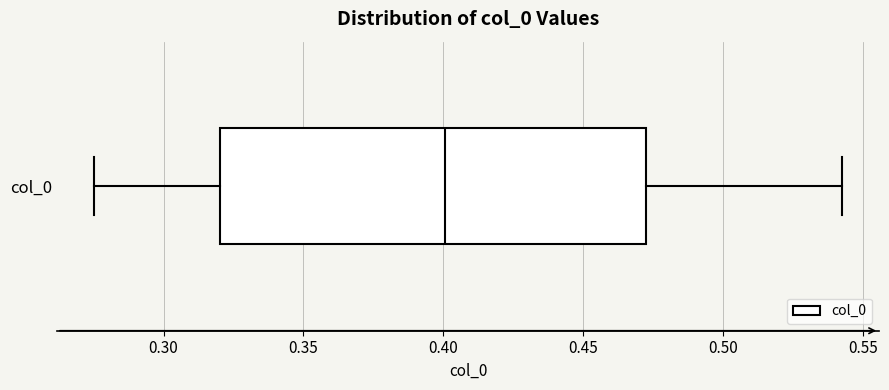

Read this box plot against the x-axis: the position of the median line, the range covered by the box, and the ends of both whiskers. The values are not printed on the chart, so give them approximately, as read against the axis.

median 0.400, box 0.320 to 0.470, whiskers 0.275 to 0.545